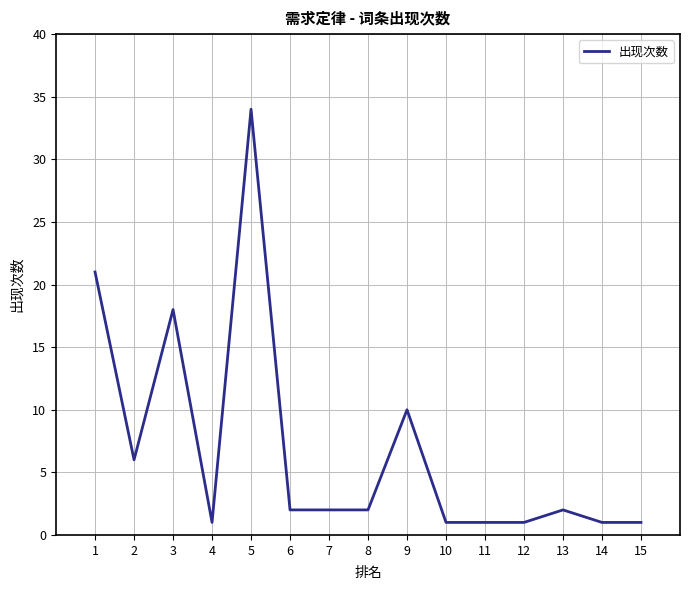

At which label does the data first exceed 2?

1